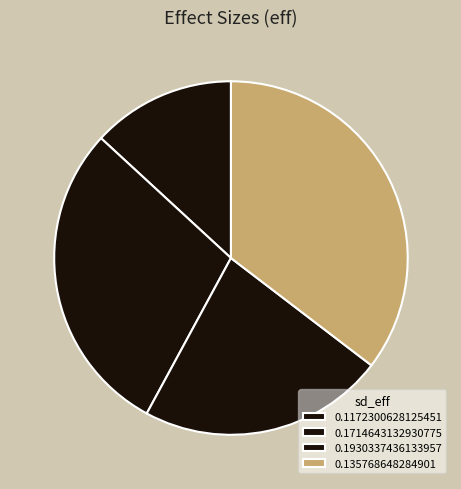

How many slices are in this pie chart?

4